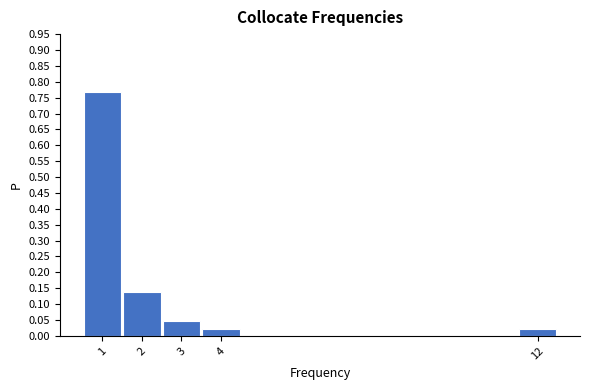

What is the difference between the maximum and minimum values?

0.7